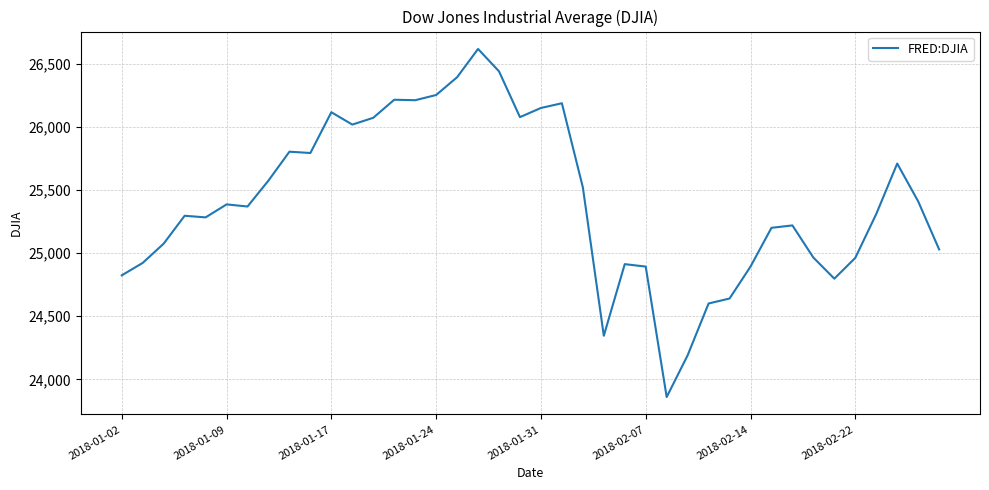

What is the greatest value displayed?

26616.7